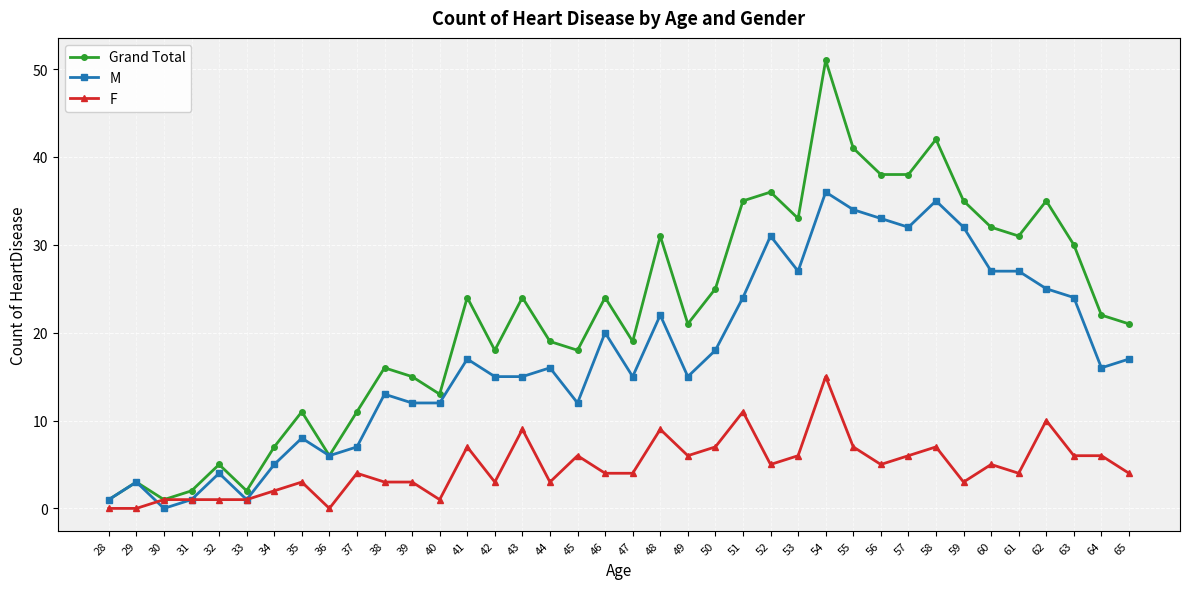

What are all the series names shown in the legend?

Grand Total, M, F